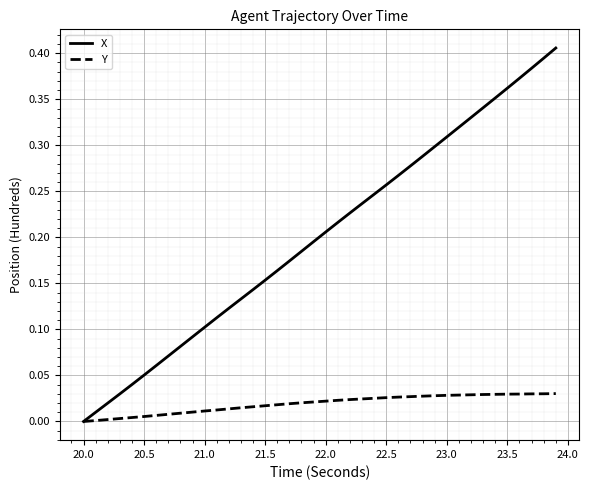

Which series has the largest total across all categories?

X